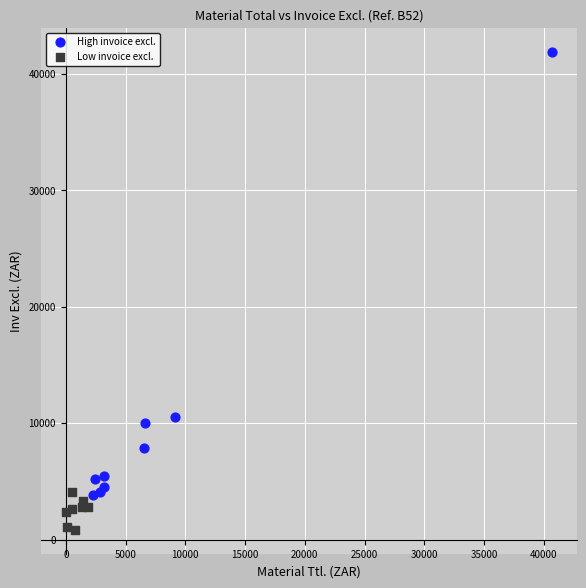

Which series contains the lowest Y value?

Low invoice excl.